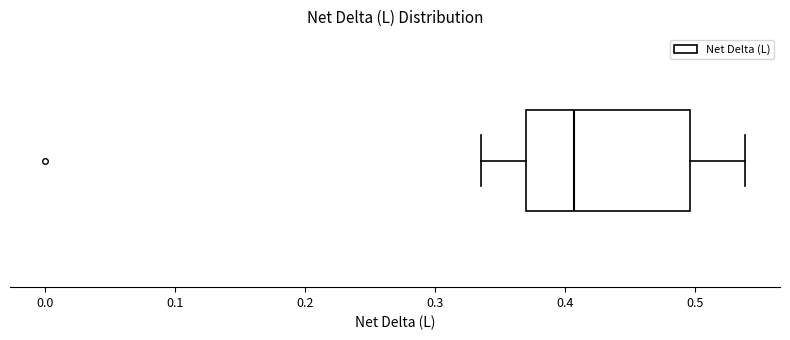

Transcribe this box plot: give where the median line is, the range the box spans, and where the two whiskers end, as read against the x-axis. The values are not printed on the chart, so give them approximately, as read against the axis.

median 0.41, box 0.37 to 0.50, whiskers 0.34 to 0.54